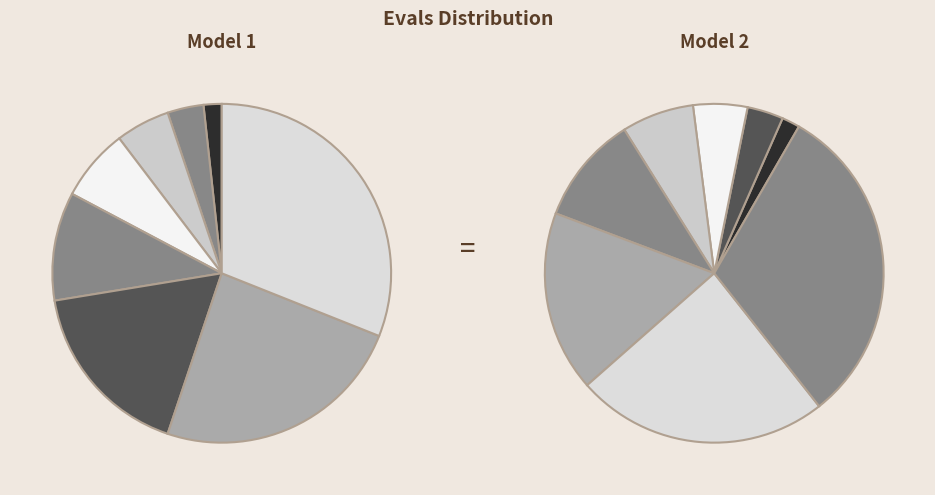

What percentage do 108 and 84 together represent?

55.2%